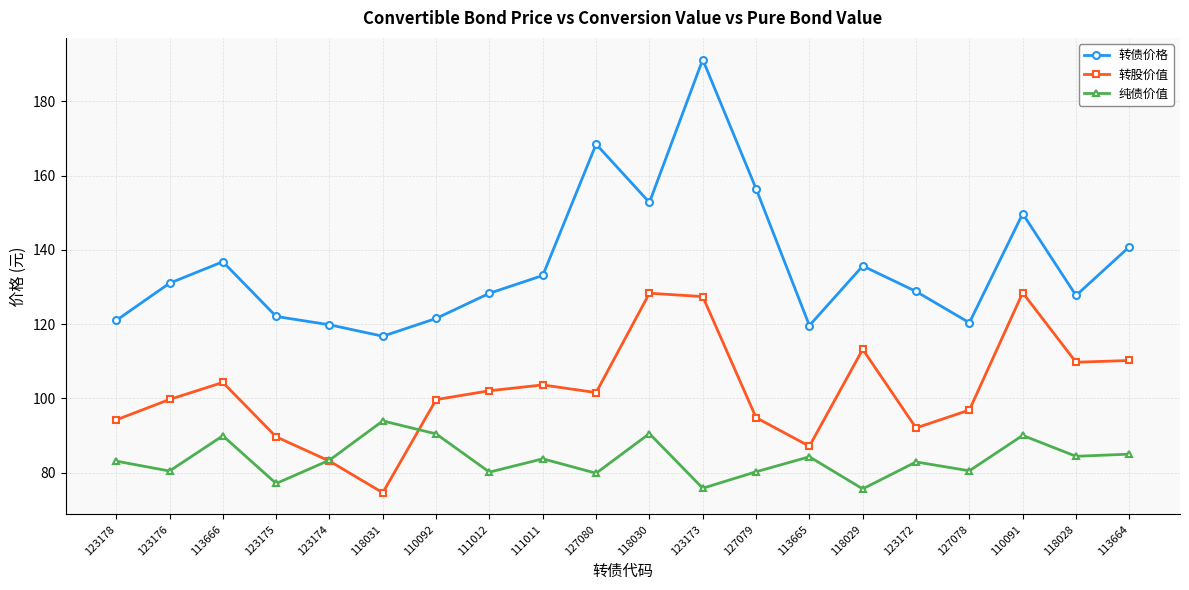

Where is the first local maximum for 转股价值?

113666